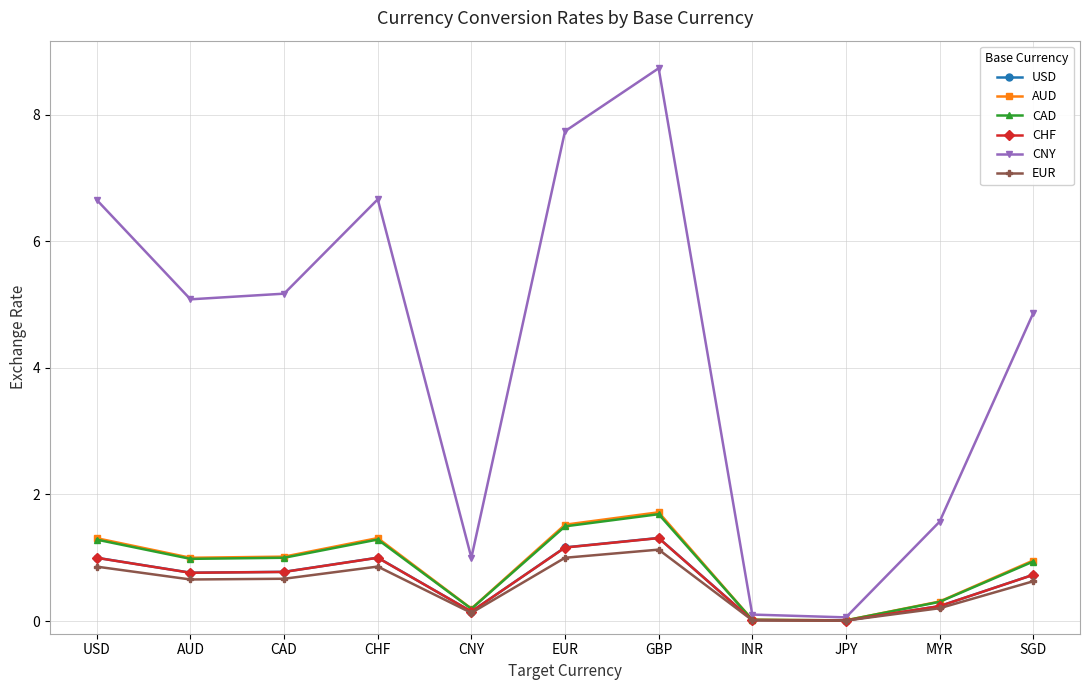

Which series has the widest spread of values?

CNY